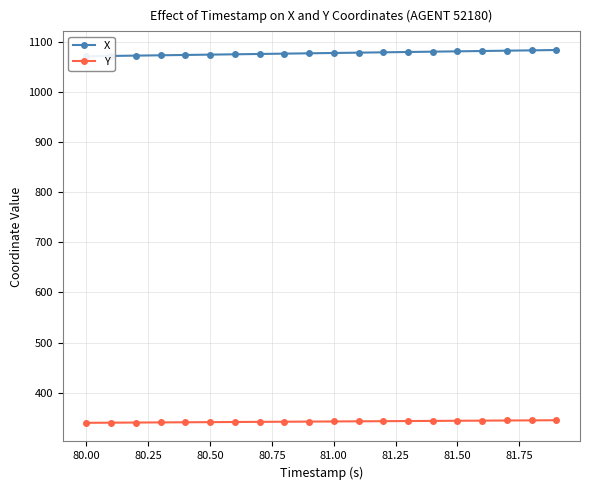

What is the minimum value for Y?

340.1